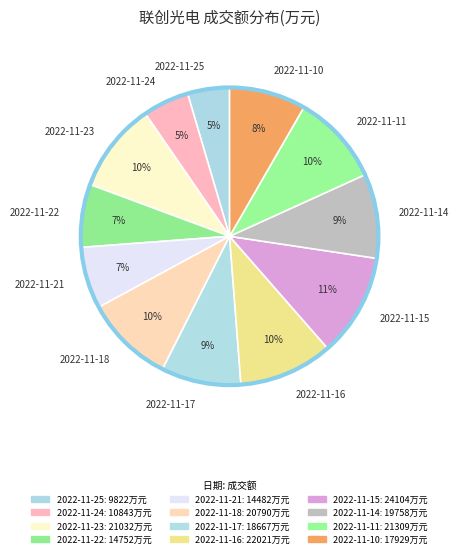

Does 2022-11-23 represent more than half of the total?

No